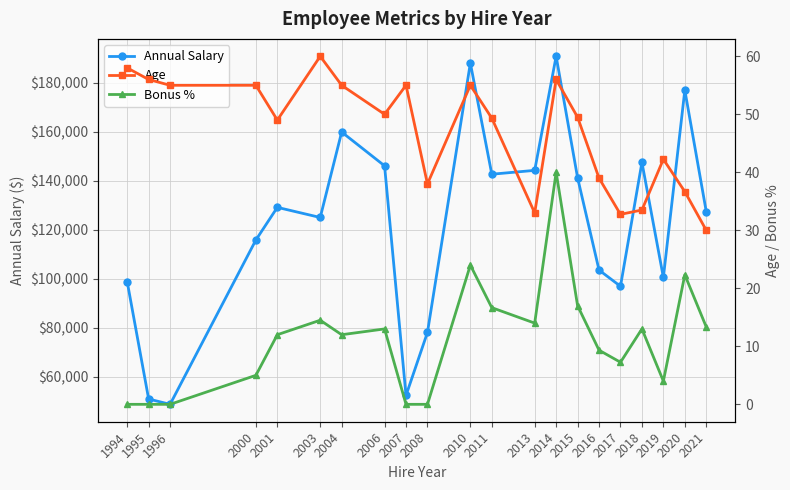

List the series in order of their peak value, highest first.

Annual Salary, Age, Bonus %